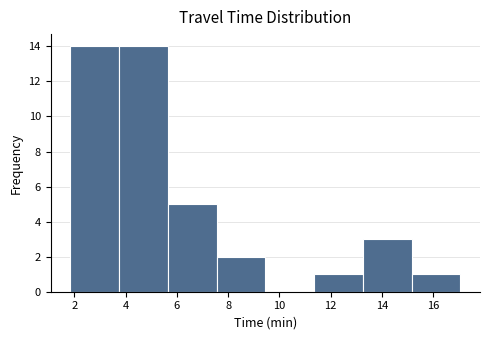

What is the height of the bar covering 15.2 to 17.0 on the x-axis? Neither the bar edges nor the heights are printed on the chart, so give them approximately, as read against the axes.

1